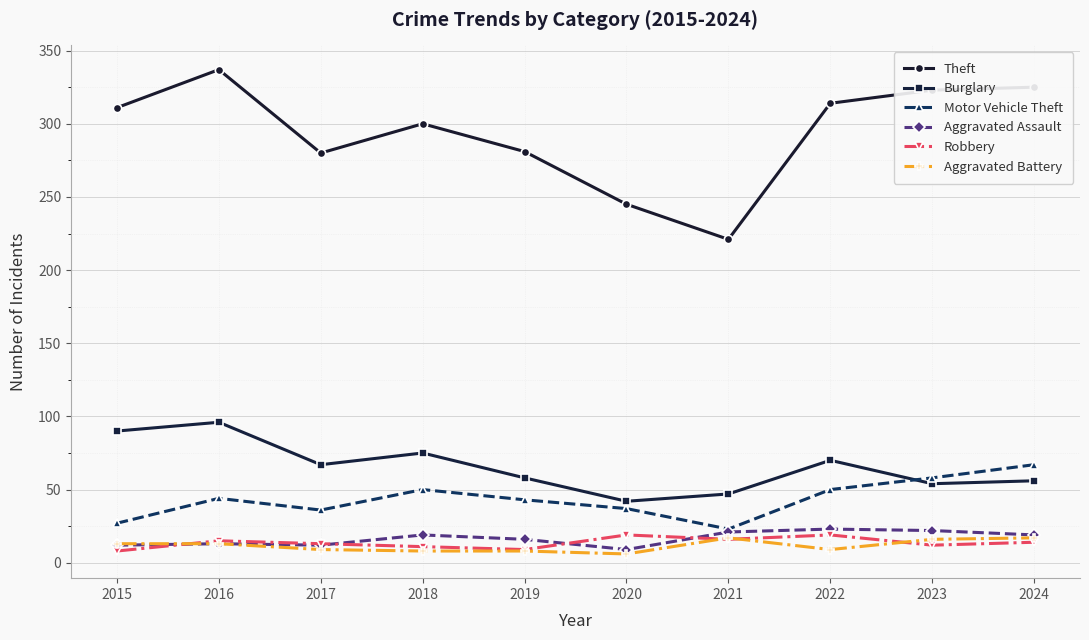

True or false: Motor Vehicle Theft and Theft intersect in this chart.

False